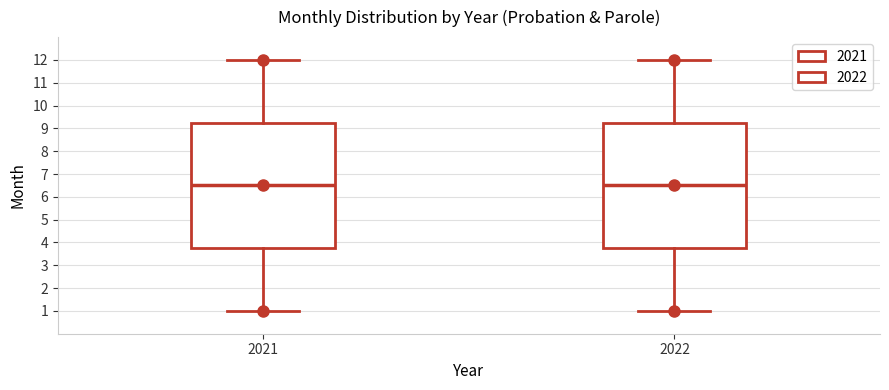

Where does the median line of the box at x = 2021 sit on the y-axis? The values are not printed on the chart, so give them approximately, as read against the axis.

6.5